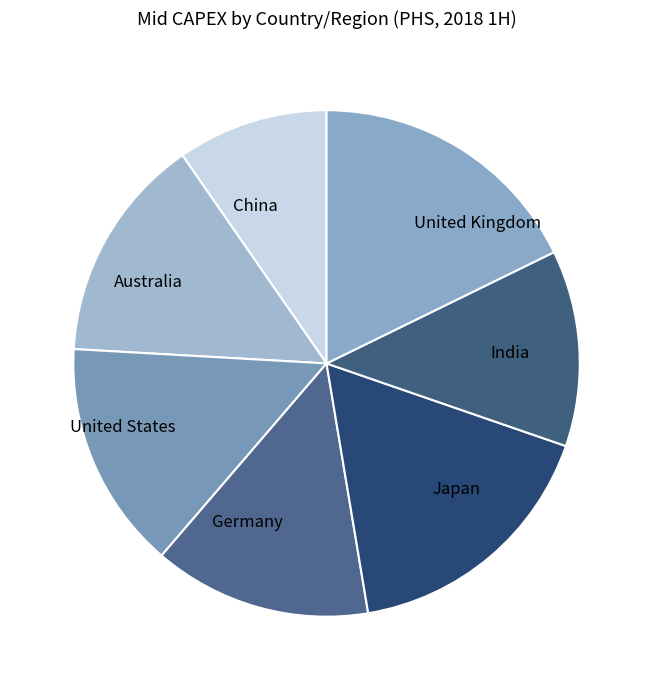

The India slice represents 13% of the pie. True or false?

True